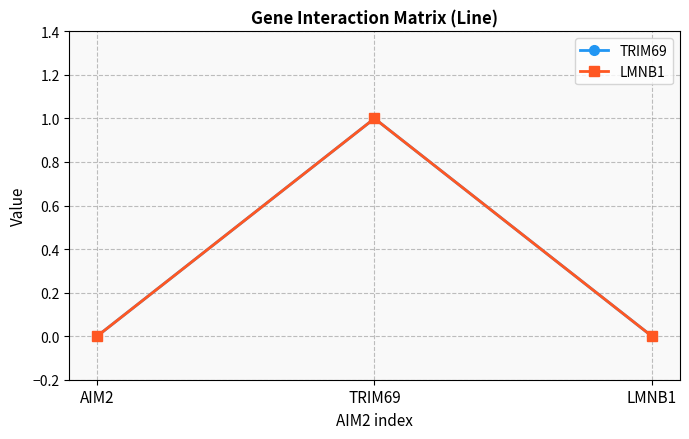

What position from the left is AIM2?

1